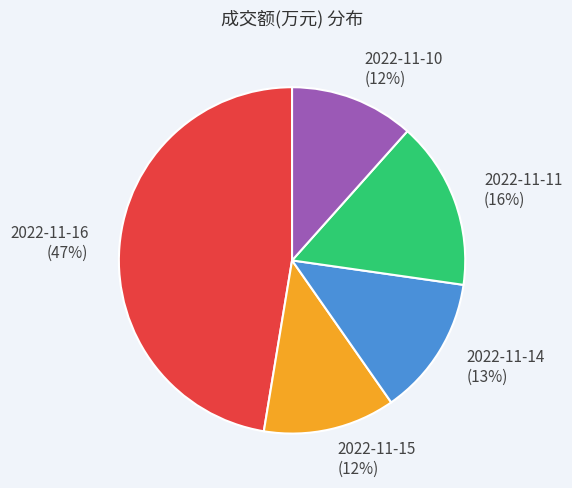

Which category has the biggest portion of the pie?

2022-11-16